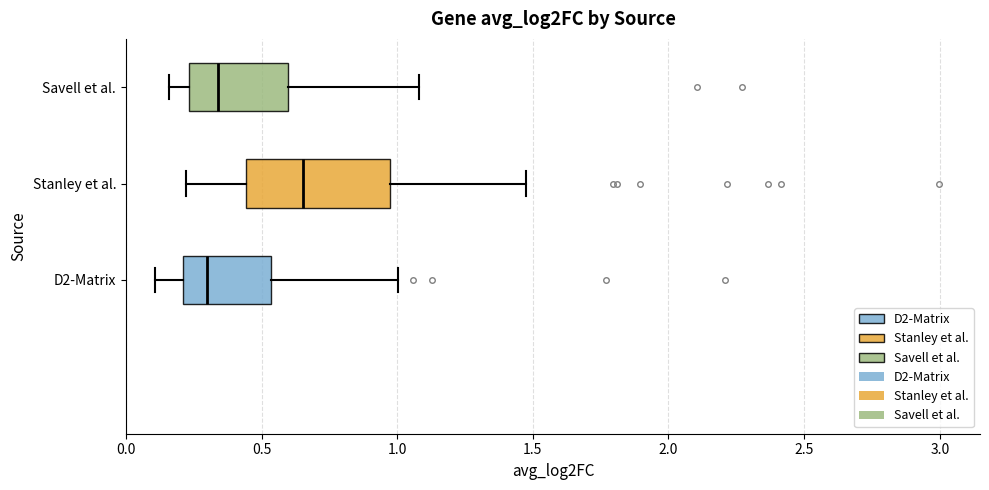

Comparing the boxes themselves (not the whiskers), which one is the widest?

Stanley et al.